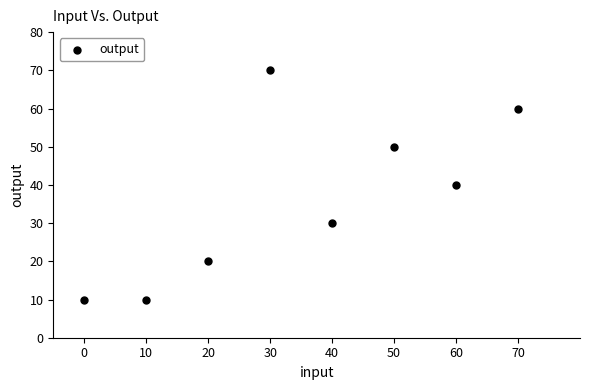

What is the average X value?

35